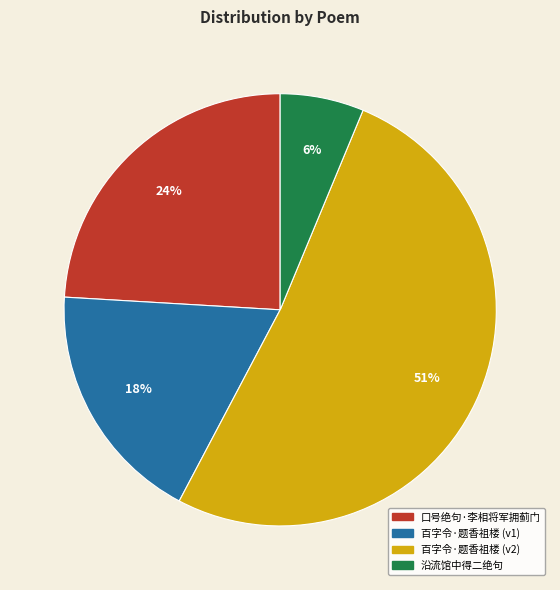

The 百字令·题香祖楼 (v2) slice represents 51% of the pie. True or false?

True